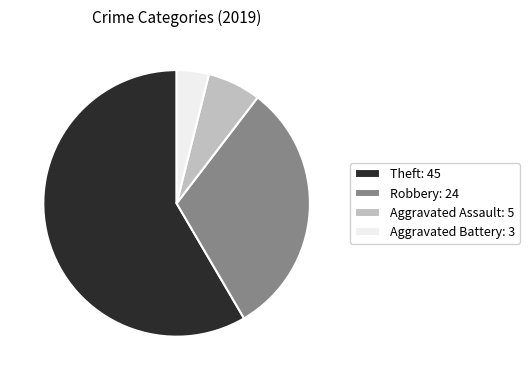

Which has a higher value, Aggravated Assault: 5 or Robbery: 24?

Robbery: 24